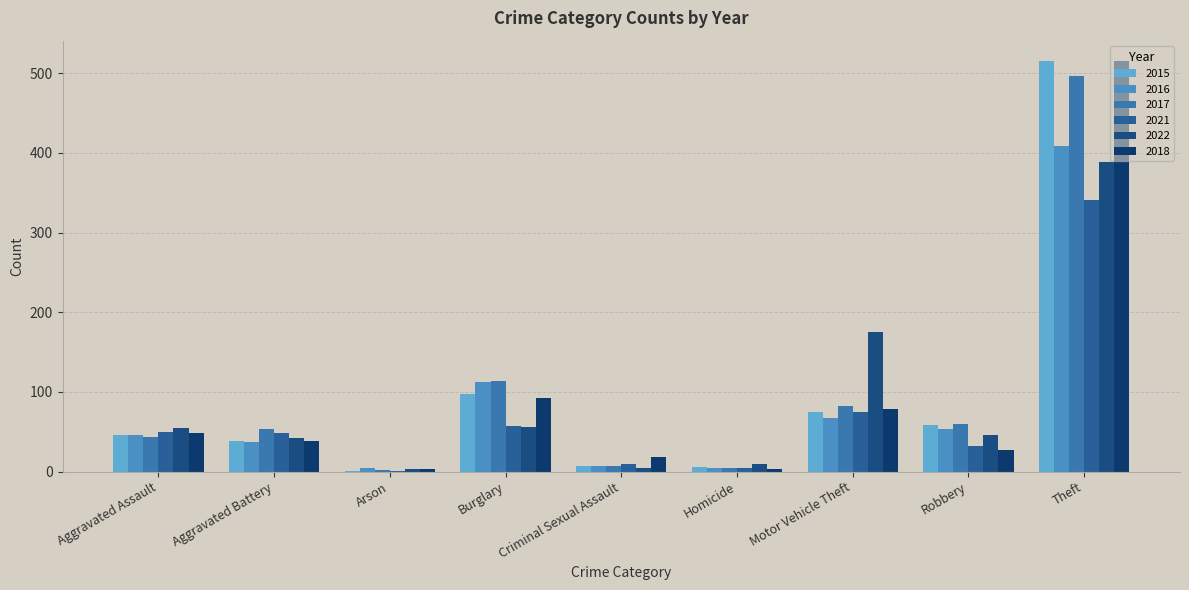

What are all the series names shown in the legend?

2015, 2016, 2017, 2021, 2022, 2018